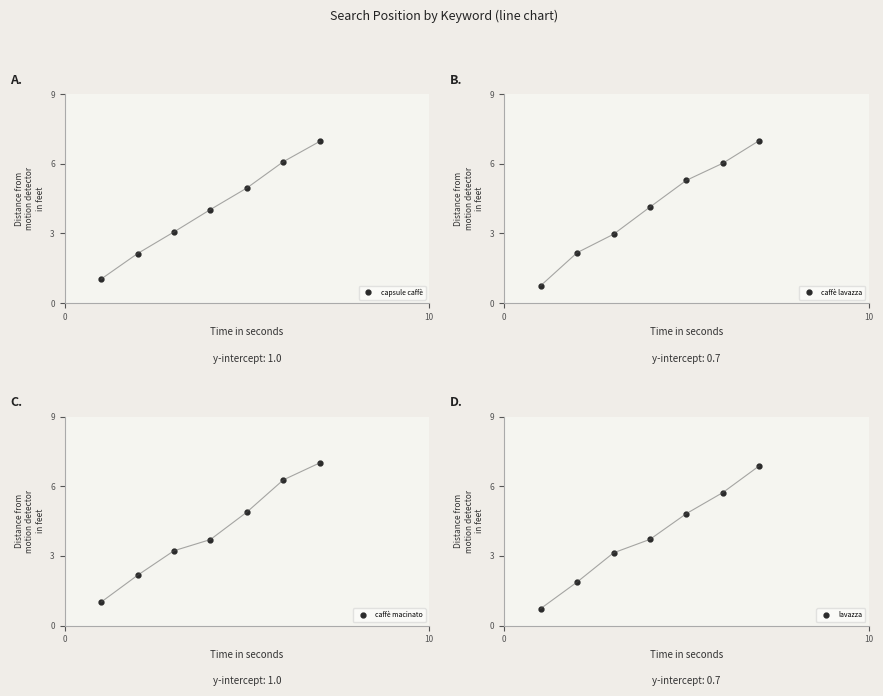

List the series in order of their peak value, lowest first.

lavazza, capsule caffè, caffè lavazza, caffè macinato